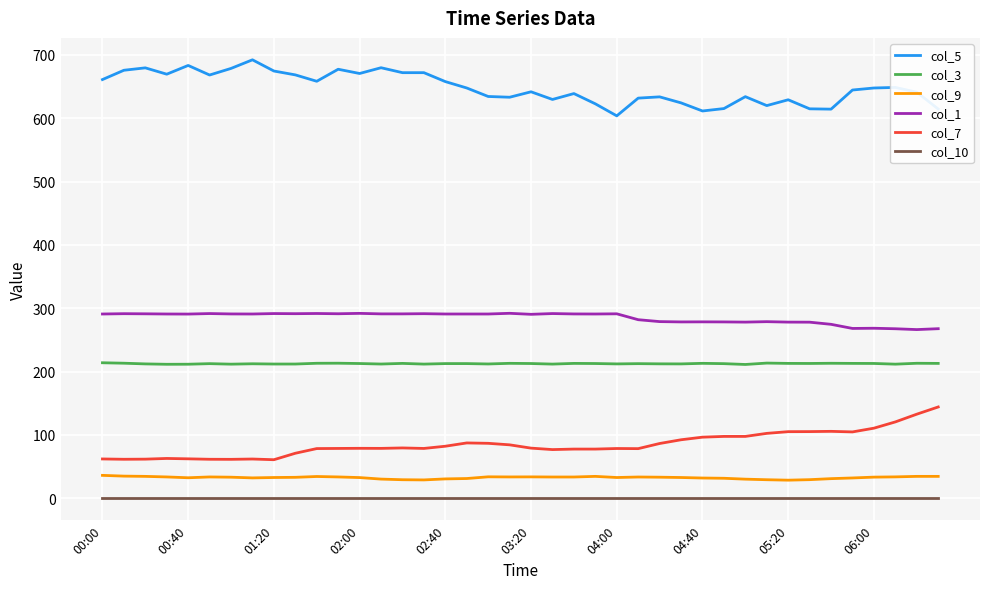

Which series has the largest total across all categories?

col_5